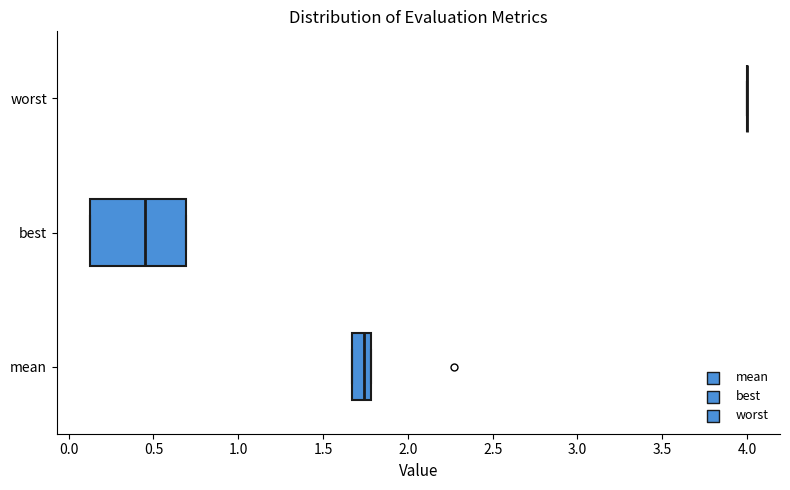

Where does the median line of the box for mean sit on the x-axis? The values are not printed on the chart, so give them approximately, as read against the axis.

1.75